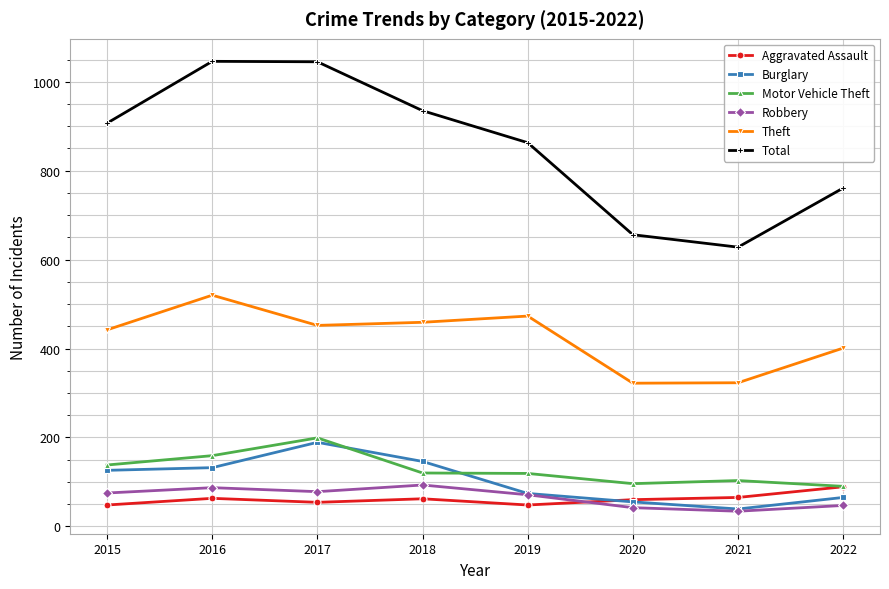

Which series ends up on top after the final intersection of Robbery and Aggravated Assault?

Aggravated Assault